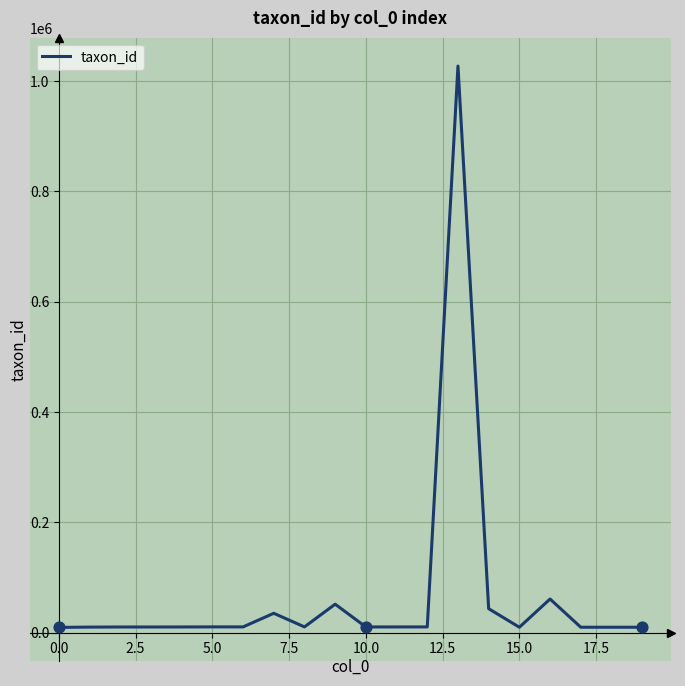

What is the greatest value displayed?

1026970